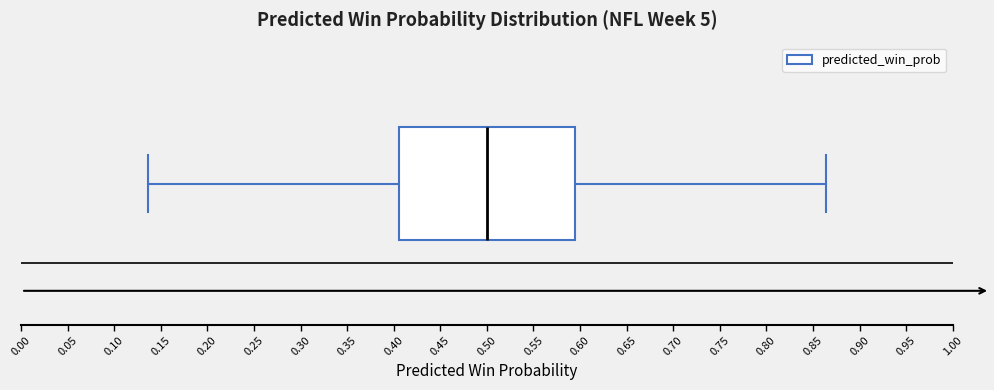

Transcribe this box plot: give where the median line is, the range the box spans, and where the two whiskers end, as read against the x-axis. The values are not printed on the chart, so give them approximately, as read against the axis.

median 0.500, box 0.405 to 0.595, whiskers 0.135 to 0.865